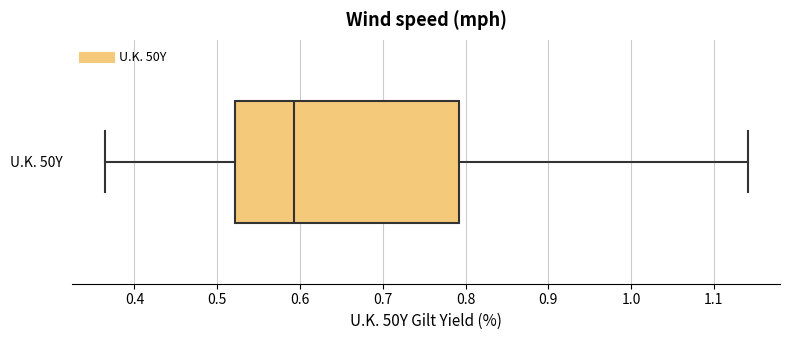

Transcribe this box plot: give where the median line is, the range the box spans, and where the two whiskers end, as read against the x-axis. The values are not printed on the chart, so give them approximately, as read against the axis.

median 0.59, box 0.52 to 0.79, whiskers 0.36 to 1.14